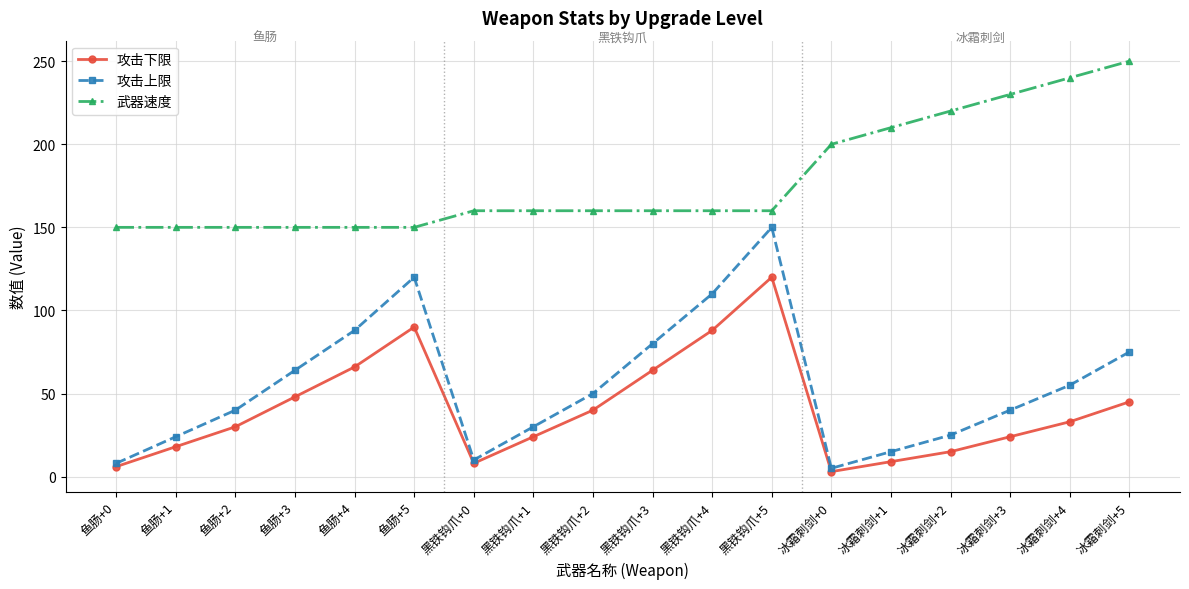

True or false: 武器速度 has a value of 240 at 冰霜刺剑+4.

True